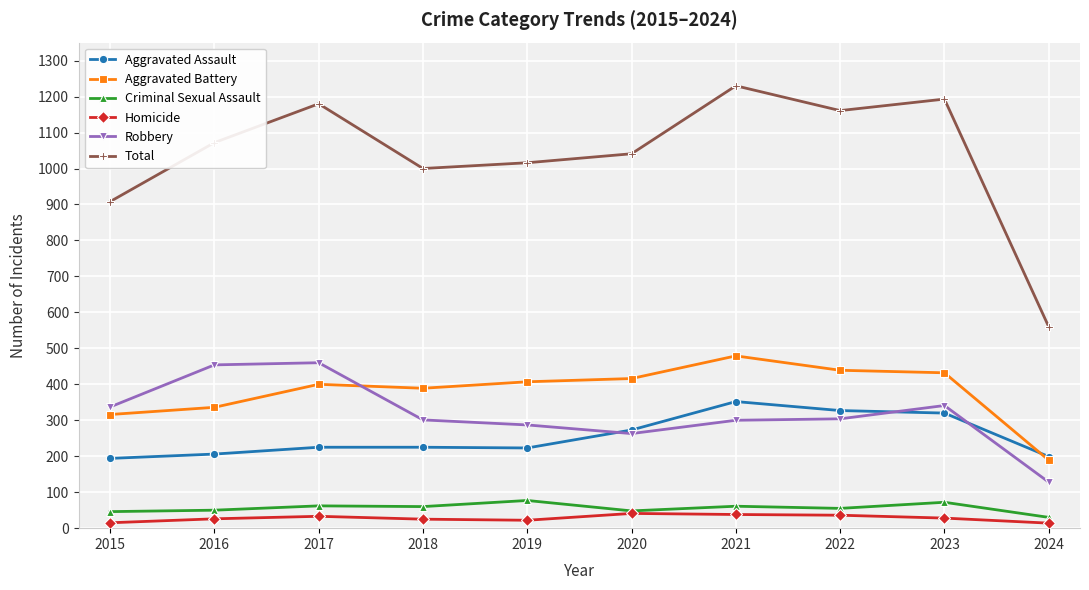

What is the difference between the highest and lowest values at 2018?

975